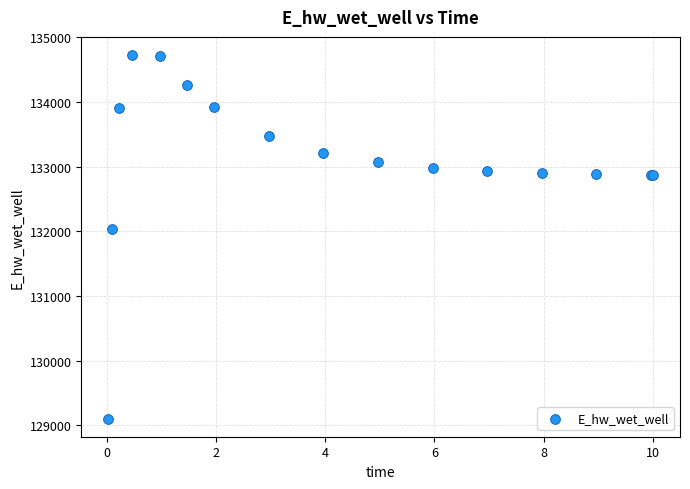

What Y value in the scatter plot is closest to 131916?

132038.8